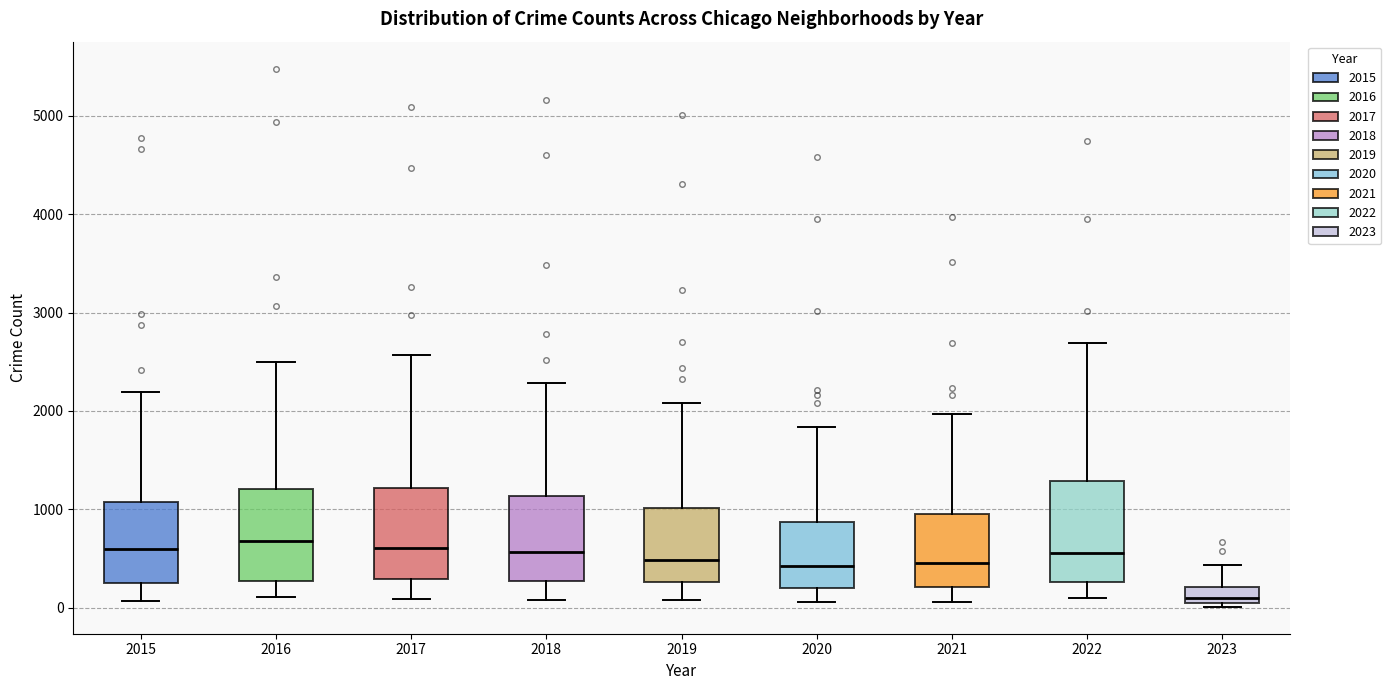

Where does the median line of the box at x = 2023 sit on the y-axis? The values are not printed on the chart, so give them approximately, as read against the axis.

100